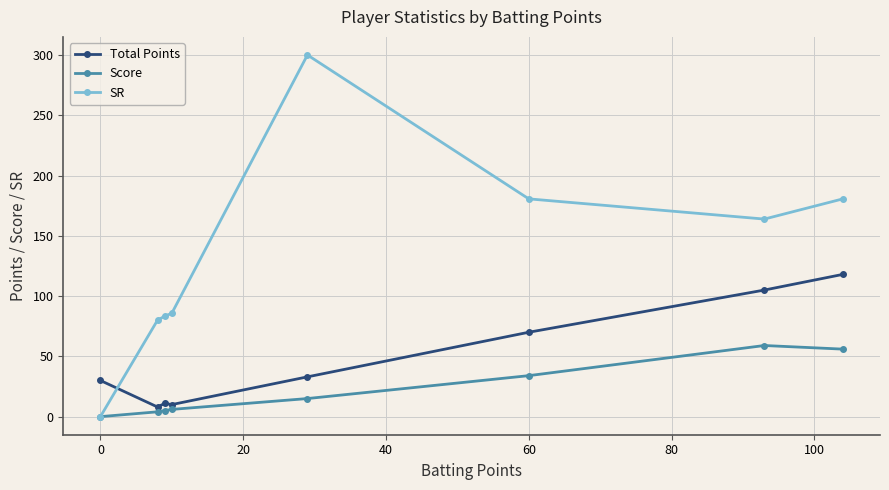

Which series has the largest total across all categories?

SR